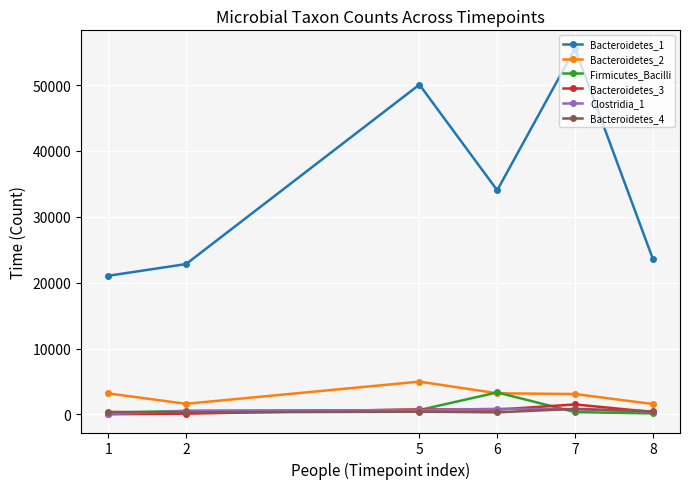

What is the value of the Bacteroidetes_1 point at the 1st from the left?

21054